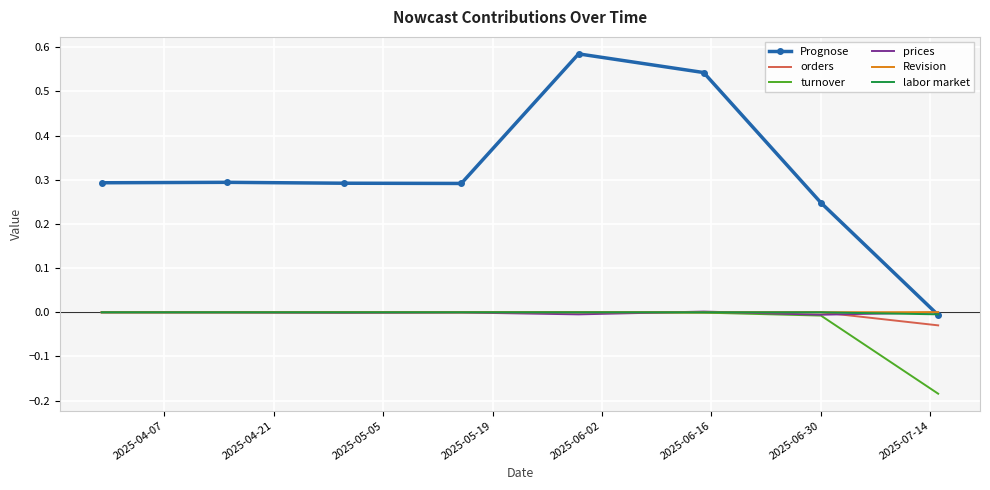

Which series has the largest total across all categories?

Prognose